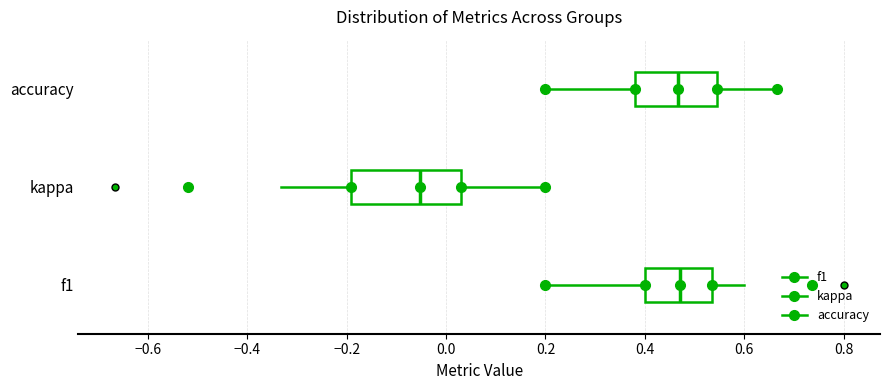

Reading bottom to top, transcribe this box plot: for each box, give where its median line is, the range the box spans, and where its two whiskers end, as read against the x-axis. The values are not printed on the chart, so give them approximately, as read against the axis.

f1: median 0.48, box 0.40 to 0.54, whiskers 0.20 to 0.60
kappa: median -0.06, box -0.20 to 0.02, whiskers -0.34 to 0.20
accuracy: median 0.46, box 0.38 to 0.54, whiskers 0.20 to 0.66